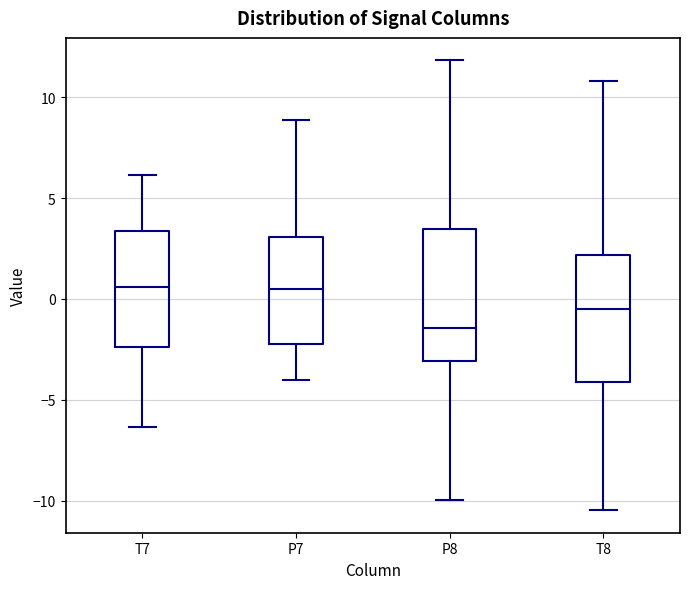

Which box's median line is the lowest?

P8